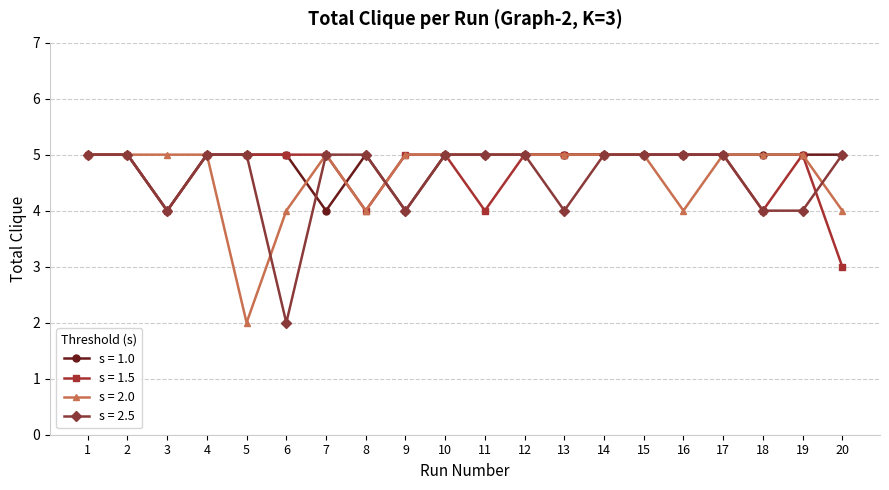

Is the value of s = 2.5 at 6 greater than the value of s = 1.0 at 9?

No